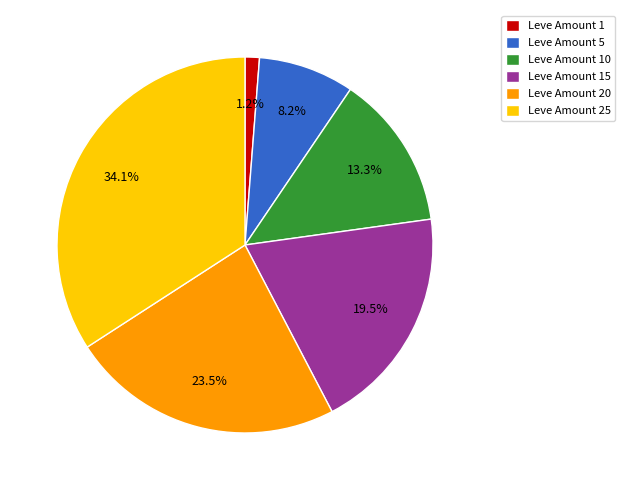

Which has a higher value, Leve Amount 20 or Leve Amount 15?

Leve Amount 20